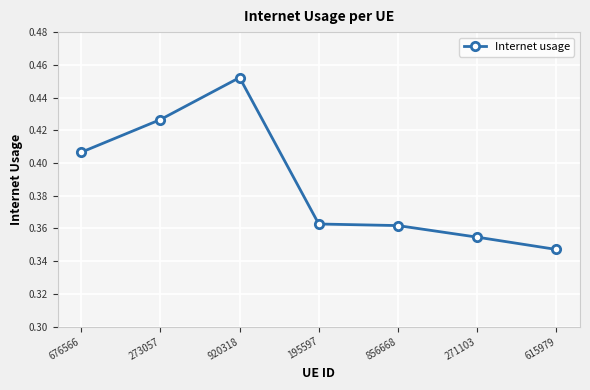

Count the values in the range 0 to 1.

7